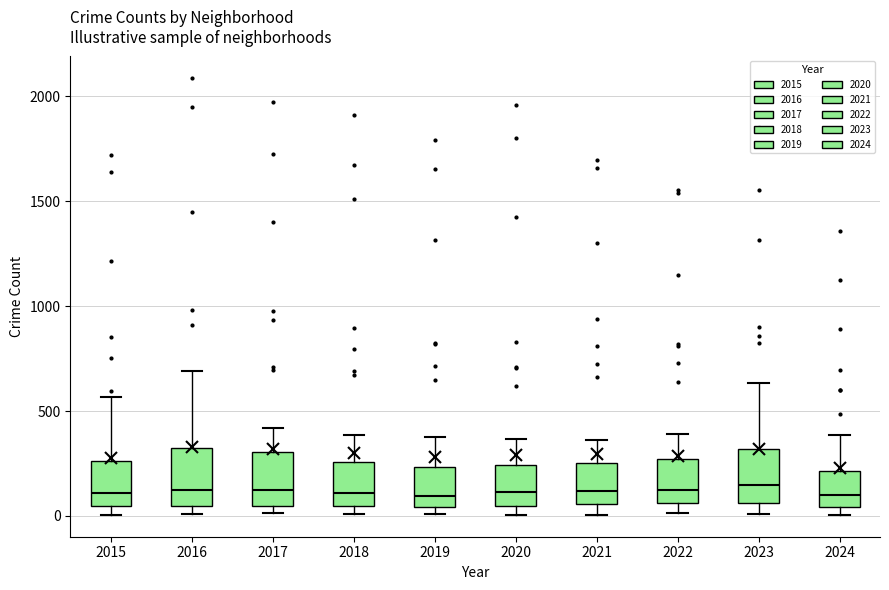

Reading left to right, transcribe this box plot: for each box, give where its median line is, the range the box spans, and where its two whiskers end, as read against the y-axis. The values are not printed on the chart, so give them approximately, as read against the axis.

2015: median 100, box 50 to 250, whiskers 0 to 550
2016: median 150, box 50 to 300, whiskers 0 to 700
2017: median 100, box 50 to 300, whiskers 0 to 400
2018: median 100, box 50 to 250, whiskers 0 to 400
2019: median 100, box 50 to 250, whiskers 0 to 400
2020: median 100, box 50 to 250, whiskers 0 to 350
2021: median 100, box 50 to 250, whiskers 0 to 350
2022: median 100, box 50 to 250, whiskers 0 to 400
2023: median 150, box 50 to 300, whiskers 0 to 650
2024: median 100, box 50 to 200, whiskers 0 to 400